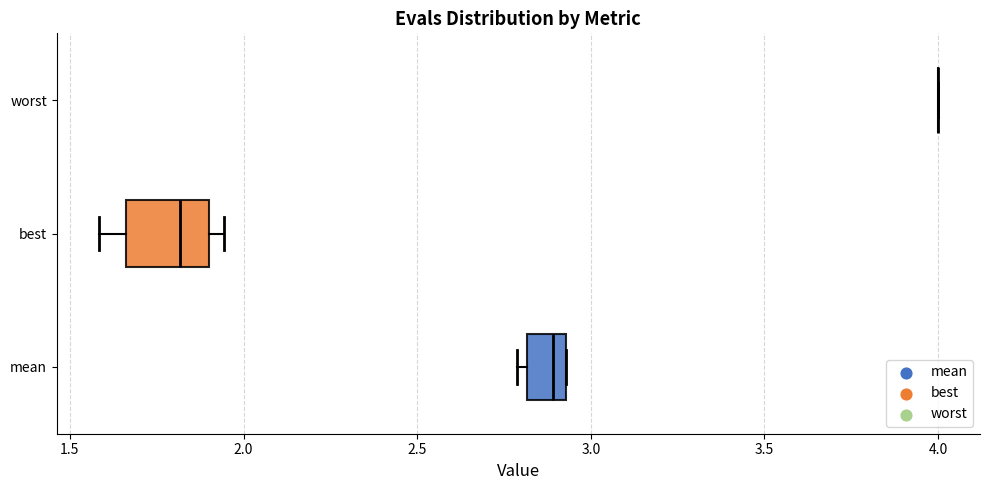

Where does the left whisker of the box for best end on the x-axis? The values are not printed on the chart, so give them approximately, as read against the axis.

1.60